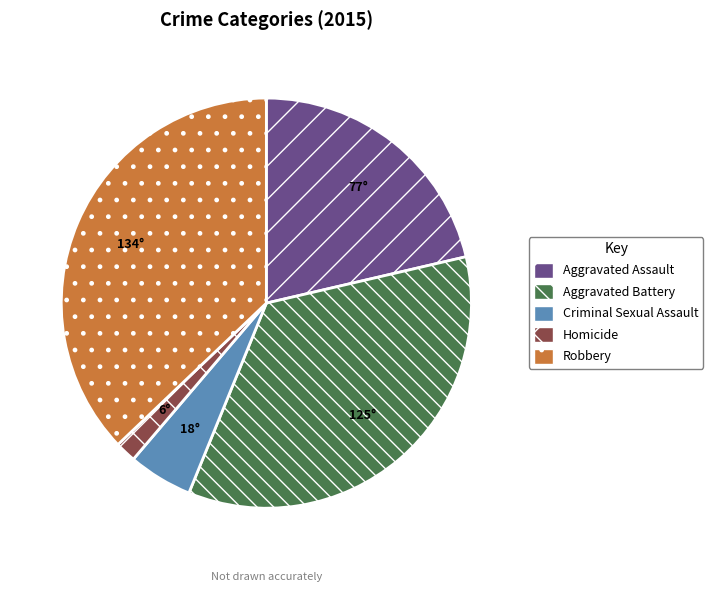

Is Robbery the majority of the pie?

No